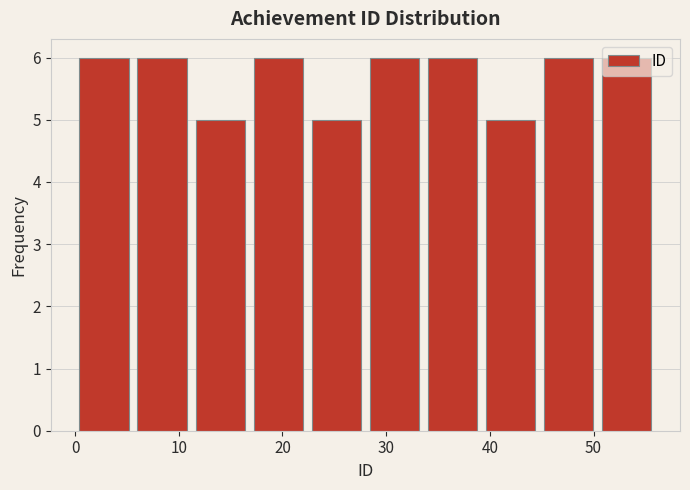

Reading left to right, transcribe this chart: for each bar, give the range it covers on the x-axis and its height. Neither the bar edges nor the heights are printed on the chart, so give them approximately, as read against the axes.

0.0 to 5.6: 6
5.6 to 11.2: 6
11.2 to 16.8: 5
16.8 to 22.4: 6
22.4 to 28.0: 5
28.0 to 33.6: 6
33.6 to 39.2: 6
39.2 to 44.8: 5
44.8 to 50.4: 6
50.4 to 56.0: 6